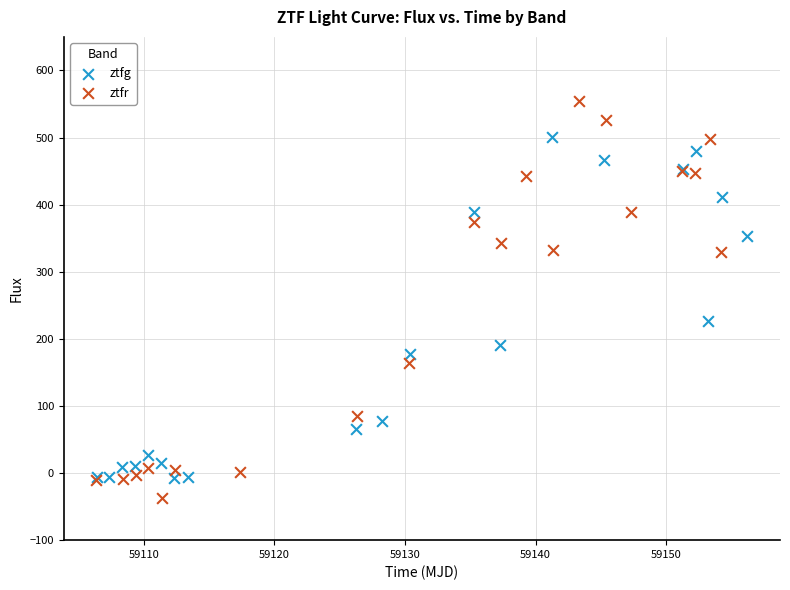

Which series has the largest Y range (max minus min)?

ztfr